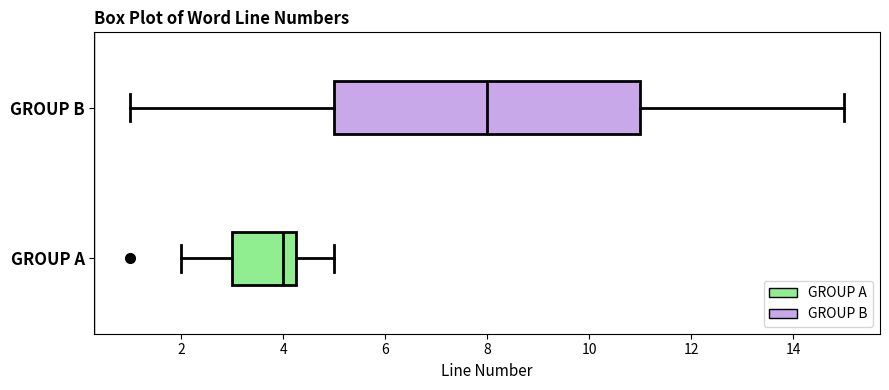

Which box is the widest, from its left edge to its right edge?

GROUP B